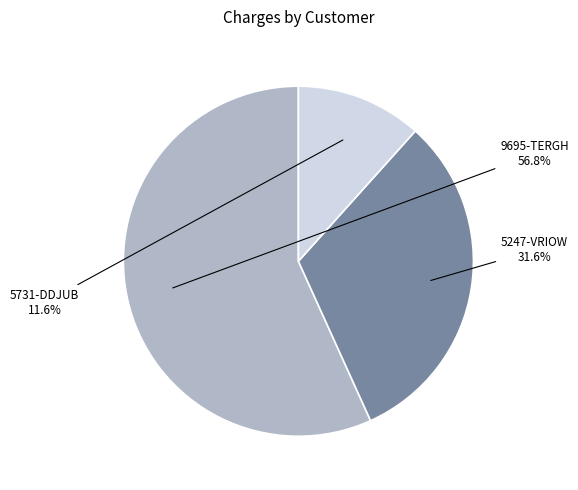

Which slice is the largest?

9695-TERGH